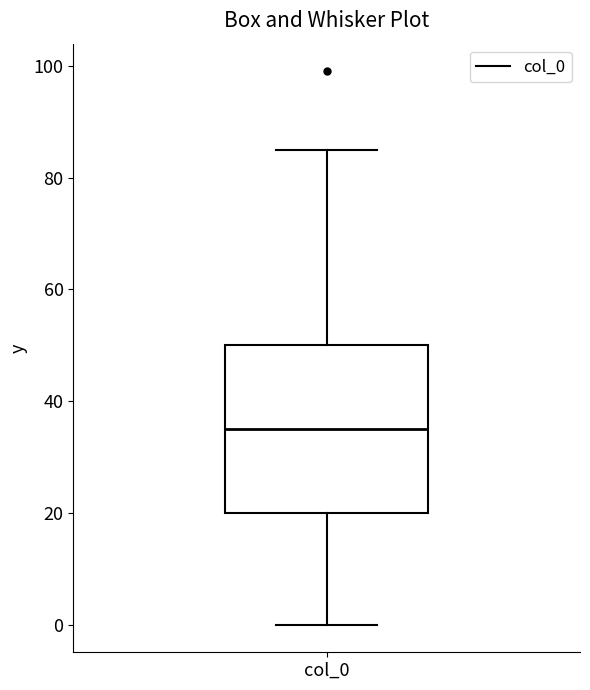

Transcribe this box plot: give where the median line is, the range the box spans, and where the two whiskers end, as read against the y-axis. The values are not printed on the chart, so give them approximately, as read against the axis.

median 36, box 20 to 50, whiskers 0 to 86